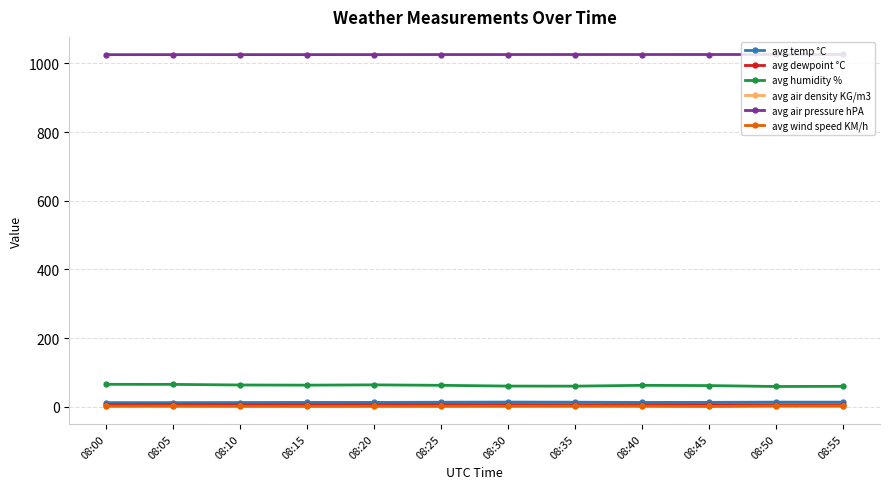

Which series has the widest spread of values?

avg humidity %